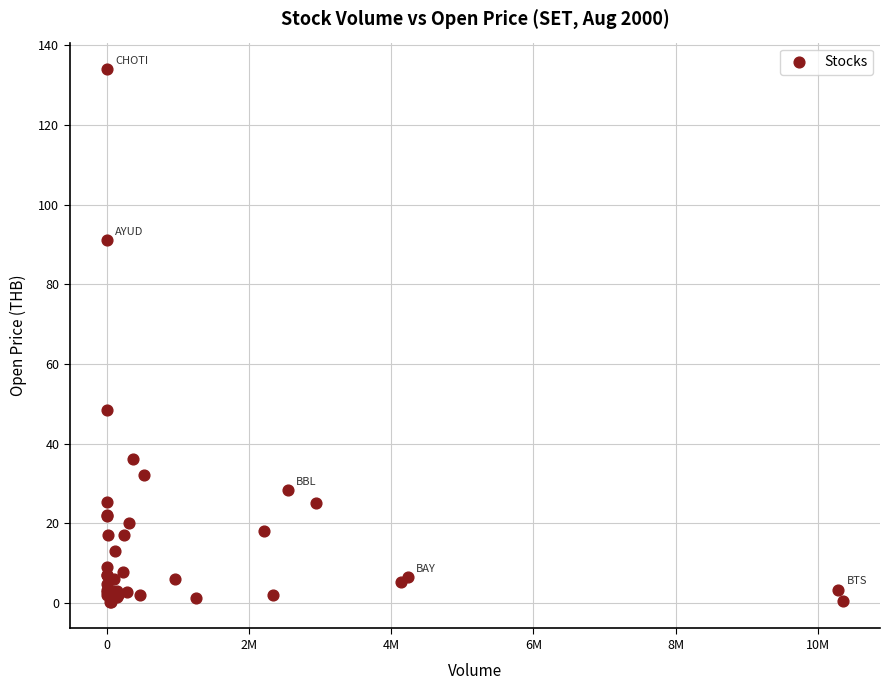

What Y value in the scatter plot is closest to 67?

48.4